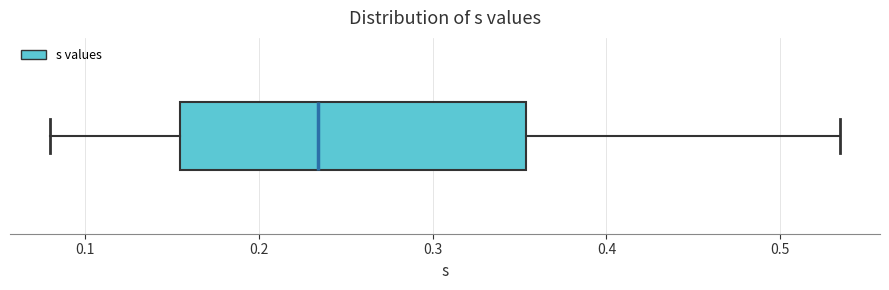

Where is the left edge of the box on the x-axis? The values are not printed on the chart, so give them approximately, as read against the axis.

0.15